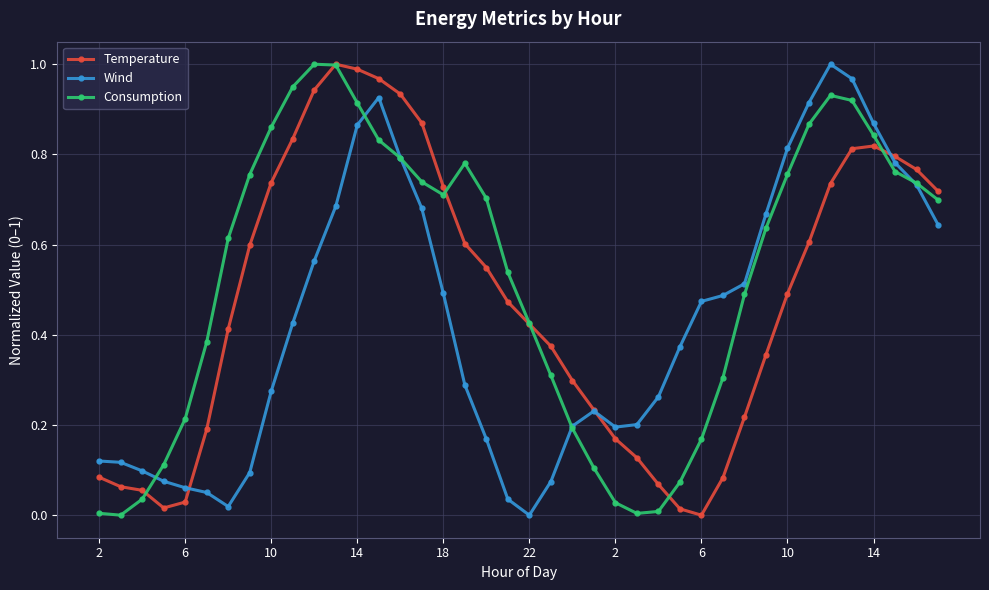

What are all the series names shown in the legend?

Temperature, Wind, Consumption